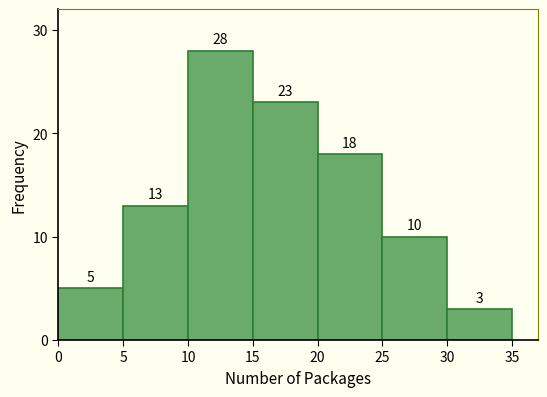

Reading left to right, transcribe this chart: for each bar, give the range it covers on the x-axis and its height.

0 to 5: 5
5 to 10: 13
10 to 15: 28
15 to 20: 23
20 to 25: 18
25 to 30: 10
30 to 35: 3